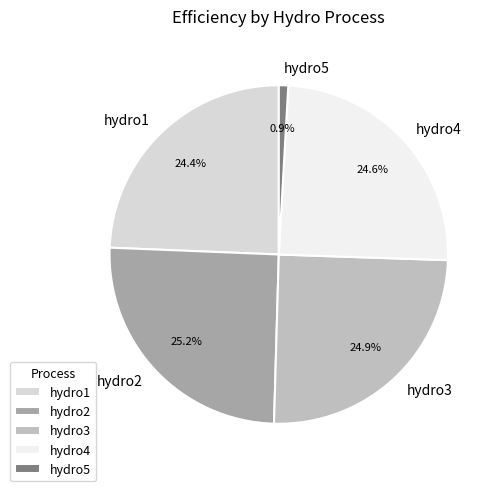

Is it true that hydro5 is 1% of the pie?

True